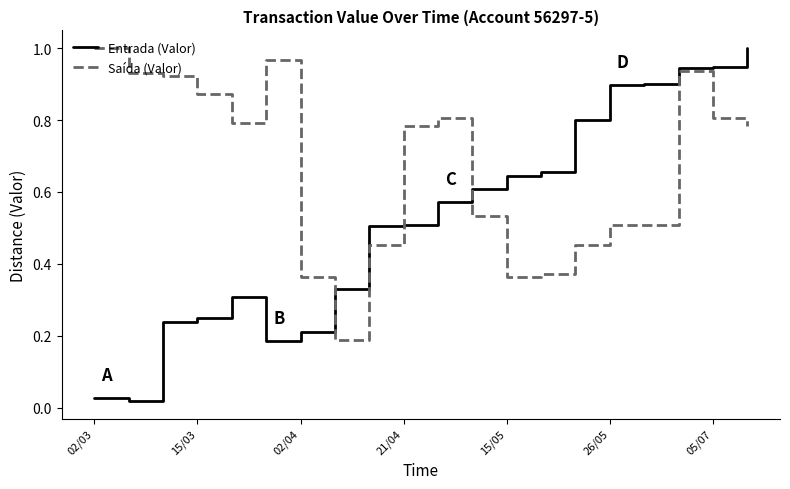

Which series has the largest range (max minus min)?

Entrada (Valor)